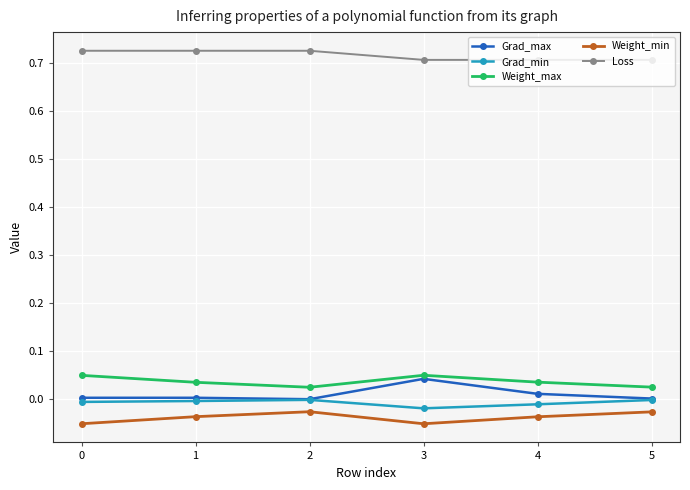

True or false: Loss and Weight_max cross at least once.

False